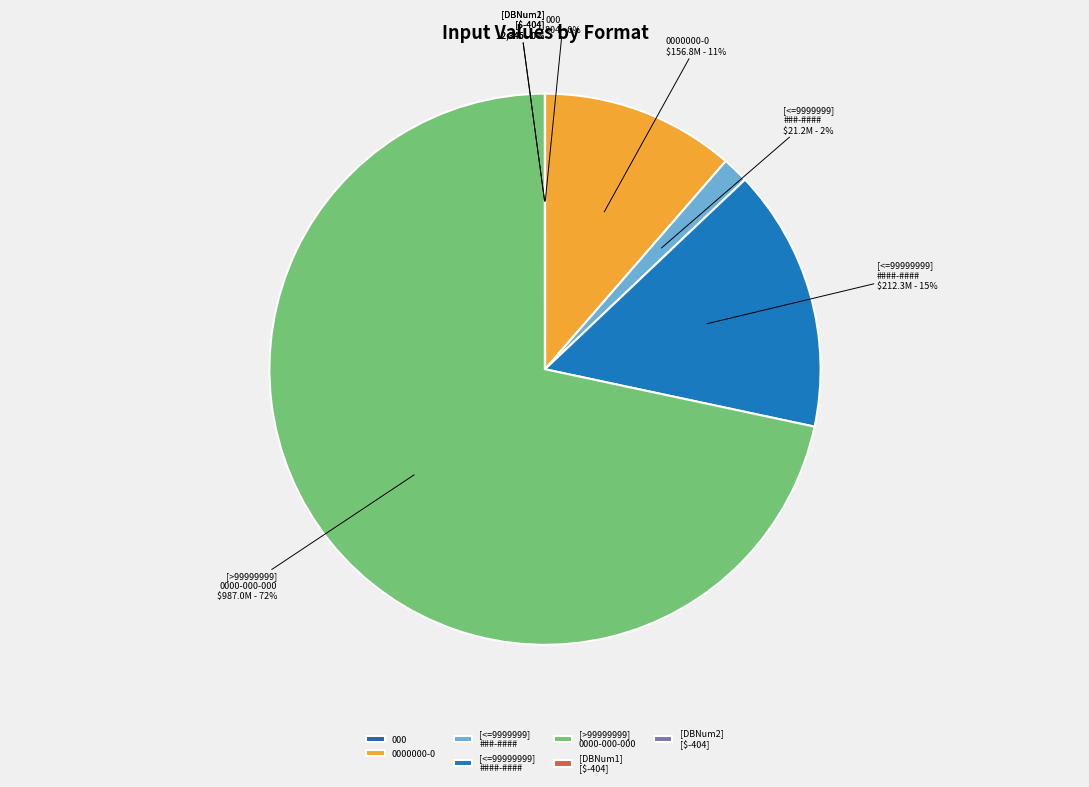

To the nearest percent, what is the difference between the largest and smallest slice percentages?

72%